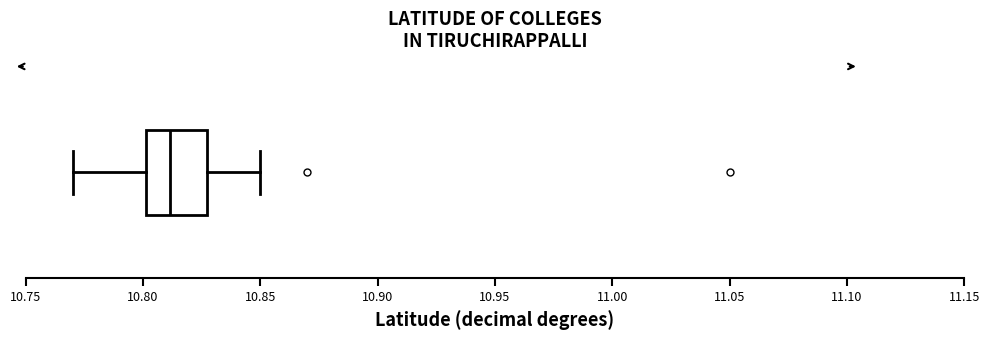

Read this box plot against the x-axis: the position of the median line, the range covered by the box, and the ends of both whiskers. The values are not printed on the chart, so give them approximately, as read against the axis.

median 10.810, box 10.800 to 10.825, whiskers 10.770 to 10.850